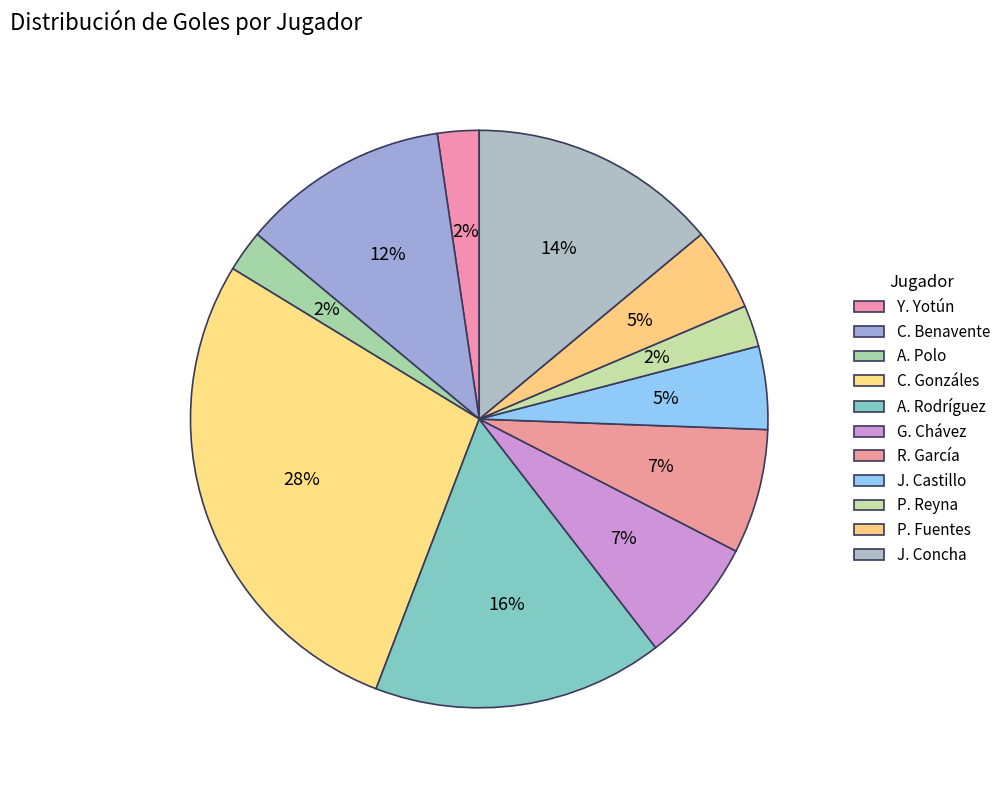

What is the change in value from C. Benavente to R. García?

-2